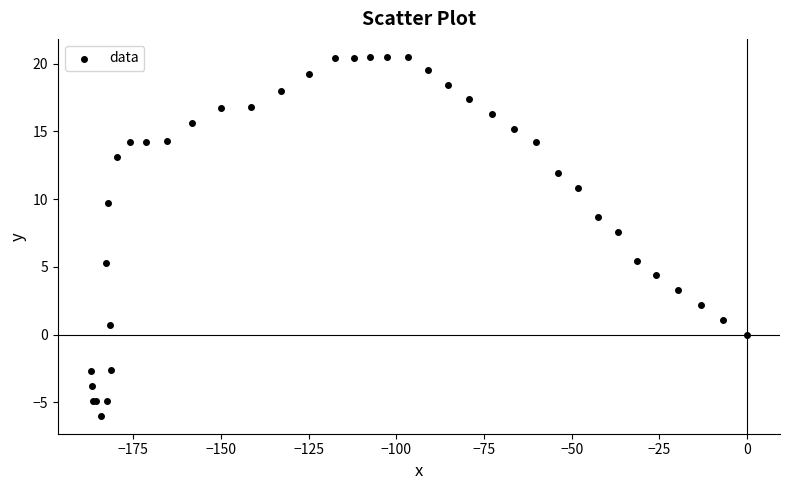

What Y value in the scatter plot is closest to 7?

7.6